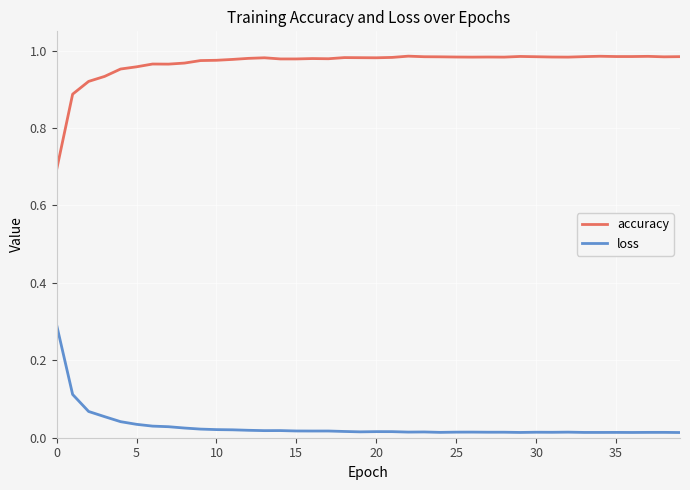

Which series has the largest total across all categories?

accuracy